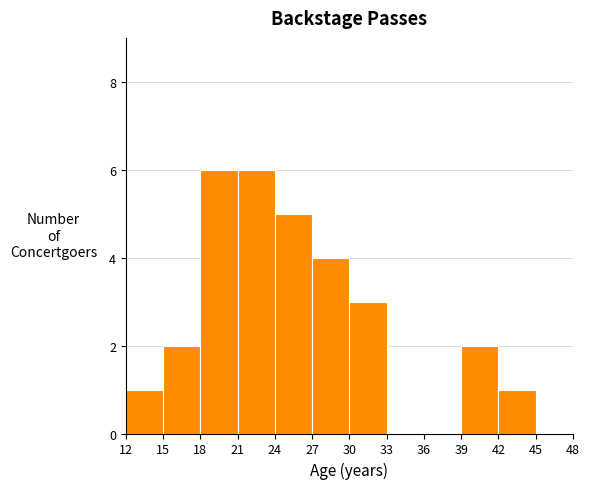

Reading left to right, list every bar in this chart as the range it spans on the x-axis followed by its height. The values are not printed on the chart, so give them approximately, as read against the axis.

12 to 15: 1
15 to 18: 2
18 to 21: 6
21 to 24: 6
24 to 27: 5
27 to 30: 4
30 to 33: 3
33 to 36: 0
36 to 39: 0
39 to 42: 2
42 to 45: 1
45 to 48: 0